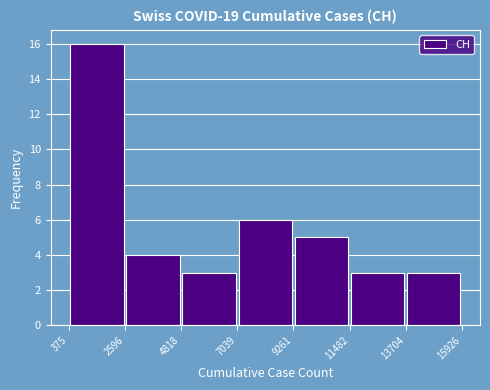

Reading left to right, transcribe this chart: for each bar, give the range it covers on the x-axis and its height. The values are not printed on the chart, so give them approximately, as read against the axis.

375 to 2596: 16
2596 to 4818: 4
4818 to 7039: 3
7039 to 9261: 6
9261 to 11482: 5
11482 to 13704: 3
13704 to 15926: 3